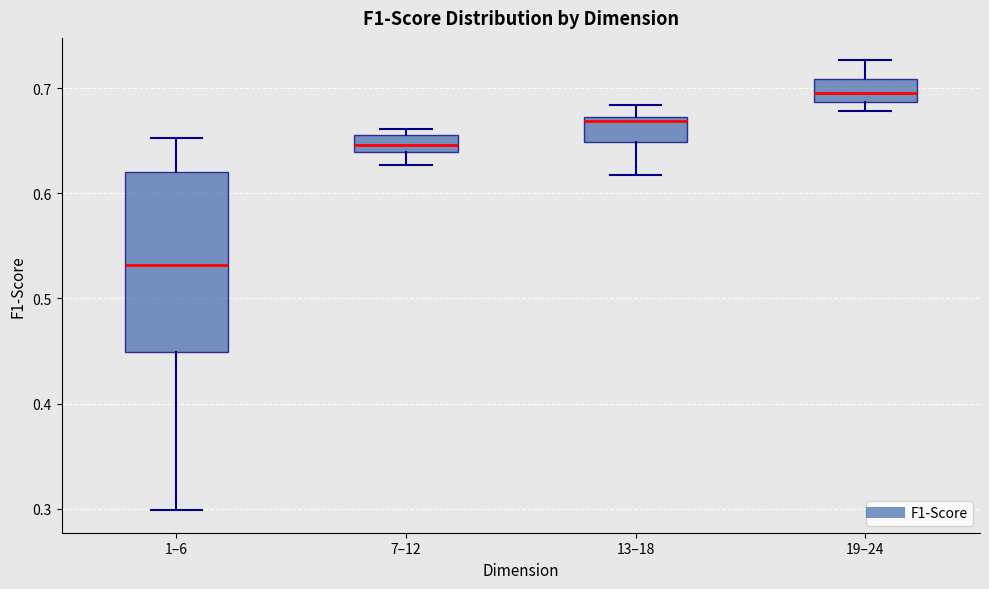

Comparing the boxes themselves (not the whiskers), which one is the tallest?

1–6